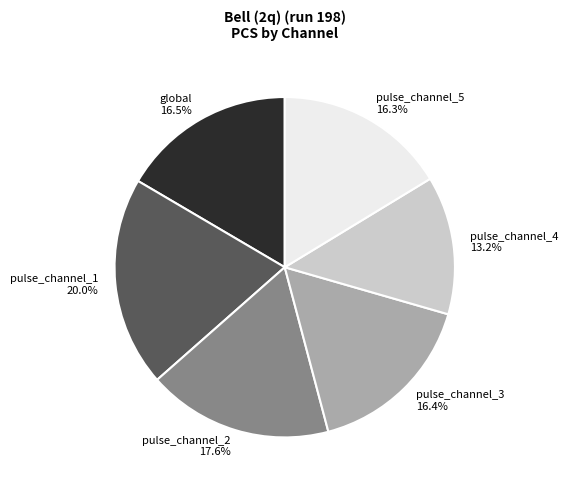

Is it true that pulse_channel_2 is 27% of the pie?

False